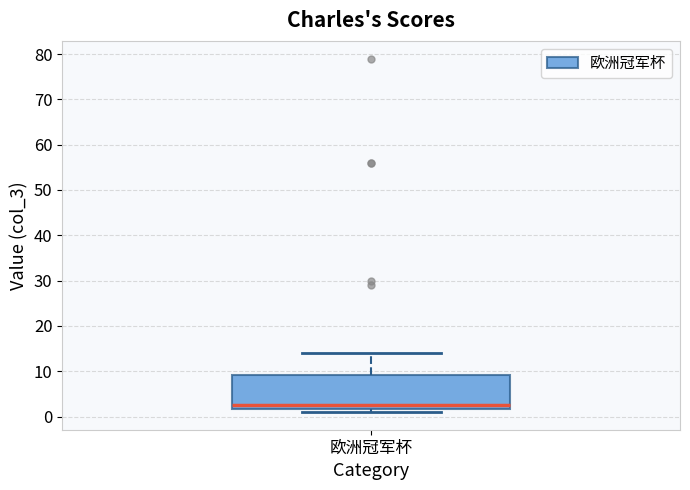

Transcribe this box plot: give where the median line is, the range the box spans, and where the two whiskers end, as read against the y-axis. The values are not printed on the chart, so give them approximately, as read against the axis.

median 3, box 2 to 9, whiskers 1 to 14